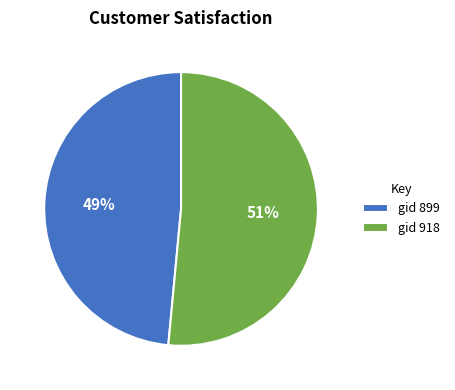

How many segments does this pie chart have?

2